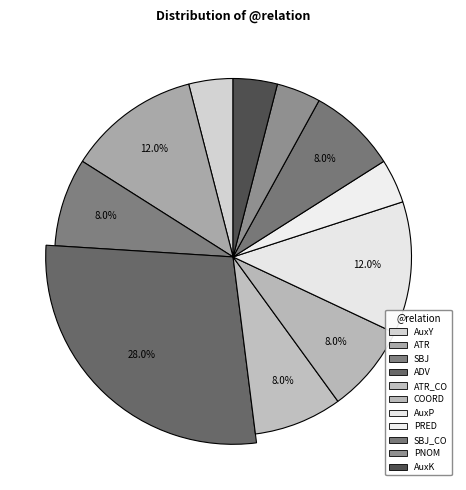

What portion of the pie excludes PNOM?

96.0%